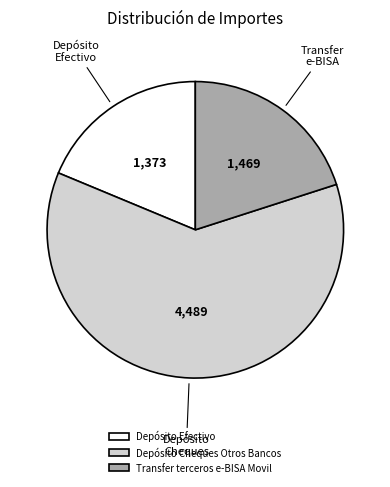

How many segments does this pie chart have?

3